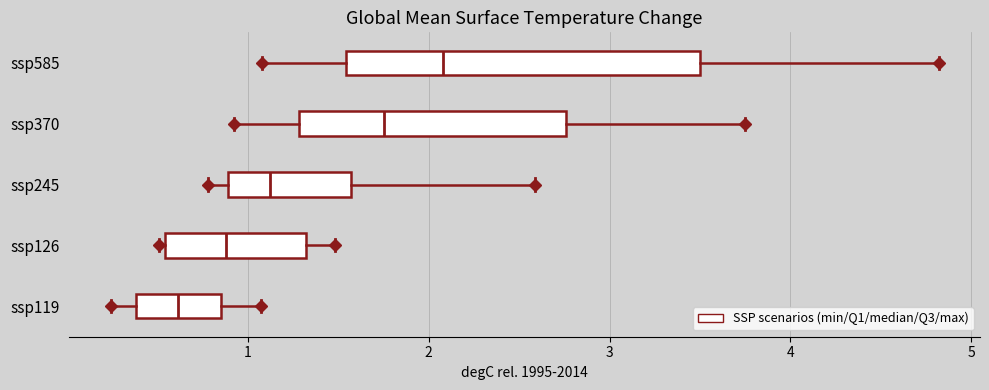

Which box's median line is the furthest to the right?

ssp585